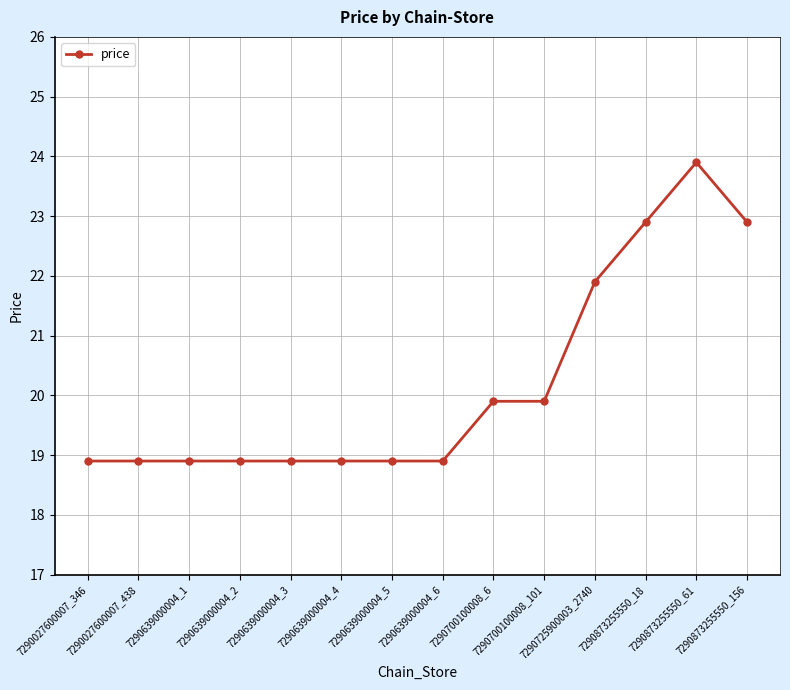

What is the sum of all values?

282.6